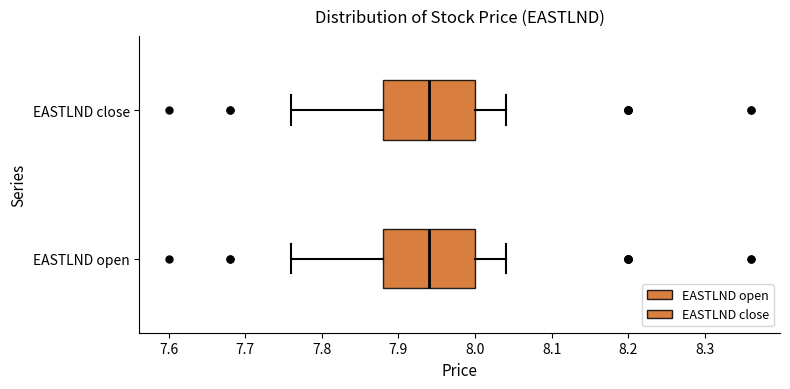

Where does the median line of the box for EASTLND close sit on the x-axis? The values are not printed on the chart, so give them approximately, as read against the axis.

7.94